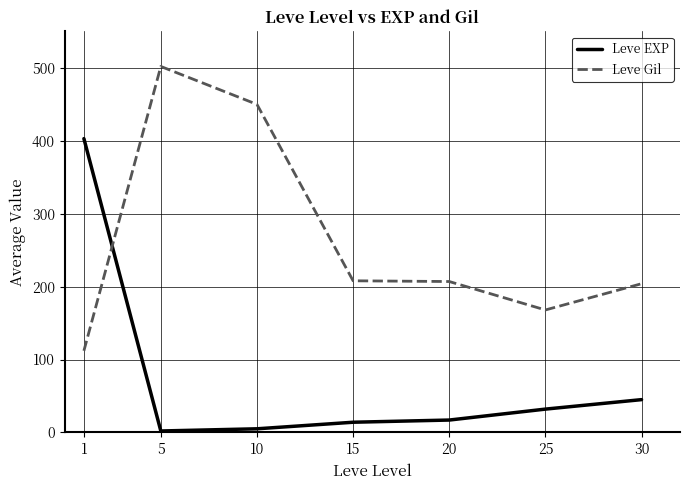

Is the value of Leve EXP at 25 greater than the value of Leve Gil at 5?

No